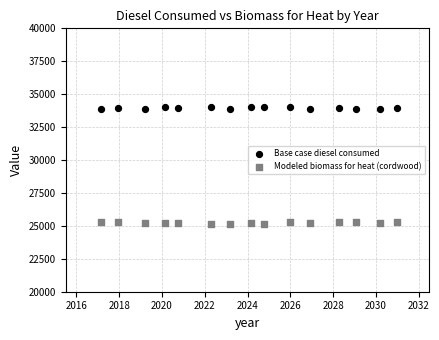

Which series contains the lowest Y value?

Modeled biomass for heat (cordwood)